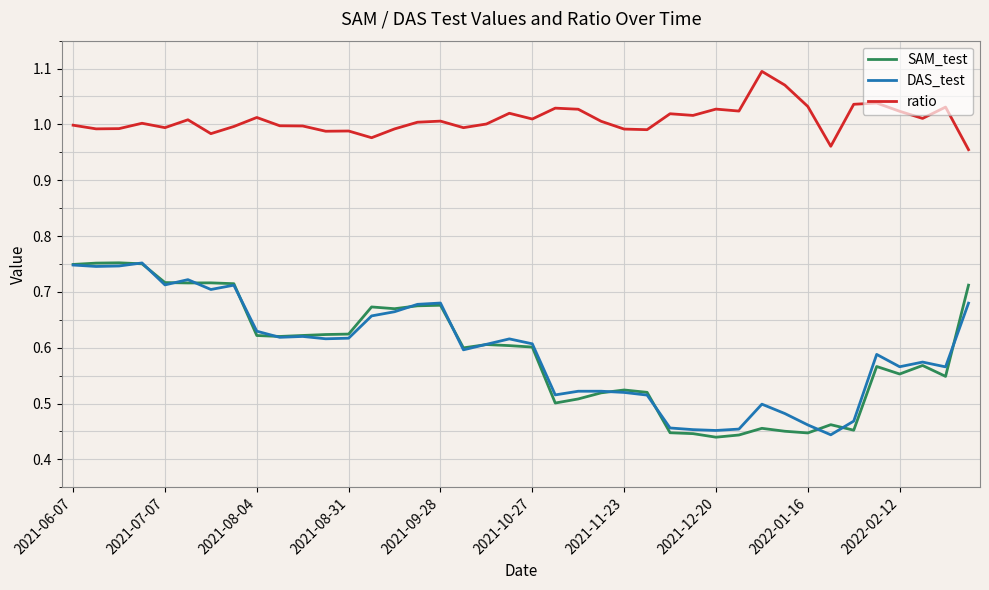

How many lines are shown in the chart?

3